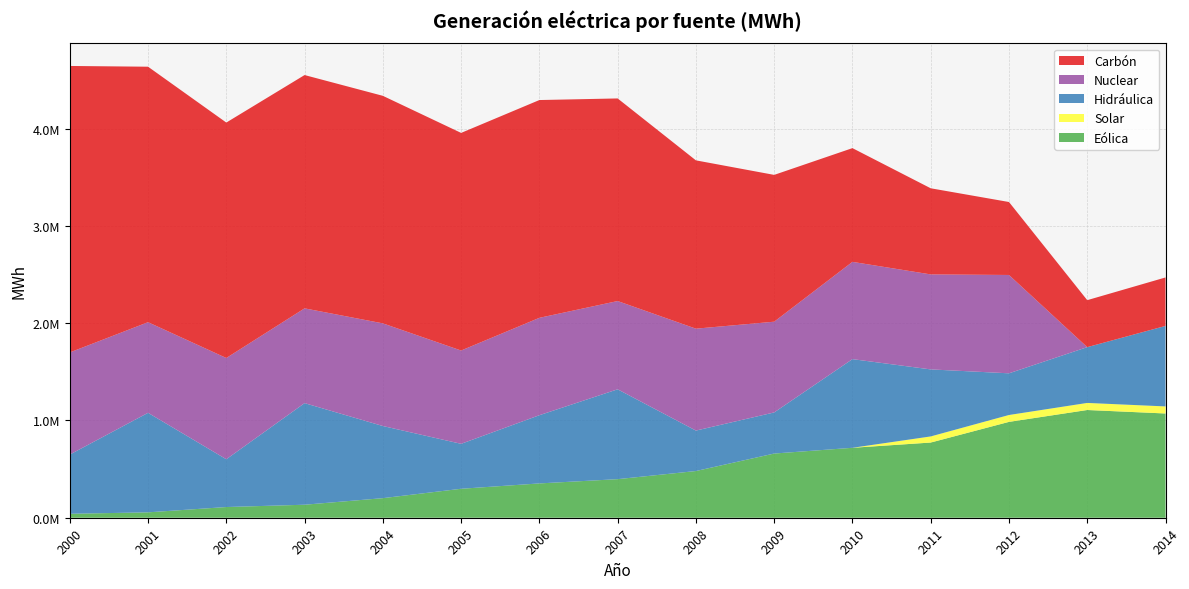

Reading right to left, transcribe all the data shown in this chart.

Eólica: 2014=1071803.0	2013=1107533.0	2012=985463.0	2011=773017.0	2010=719019.0	2009=660034.0	2008=480157.0	2007=396617.0	2006=352784.0	2005=297765.0	2004=201282.0	2003=133728.0	2002=110040.0	2001=55432.0	2000=40608.0
Solar: 2014=72658.0	2013=72814.0	2012=70778.0	2011=62869.0	2010=0.0	2009=0.0	2008=0.0	2007=0.0	2006=0.0	2005=0.0	2004=0.0	2003=0.0	2002=0.0	2001=0.0	2000=0.0
Hidráulica: 2014=827471.0	2013=573467.0	2012=428501.0	2011=689068.8	2010=911566.5	2009=422463.8	2008=415832.6	2007=923716.4	2006=701262.0	2005=462134.7	2004=741644.3	2003=1044432.7	2002=491148.8	2001=1023053.6	2000=608652.0
Nuclear: 2014=0.0	2013=0.0	2012=1011046.0	2011=976610.0	2010=999966.0	2009=932909.0	2008=1047775.0	2007=907484.0	2006=1001172.0	2005=959106.0	2004=1055323.0	2003=974385.0	2002=1041009.0	2001=931726.8	2000=1050013.0
Carbón: 2014=498299.0	2013=483032.0	2012=750151.0	2011=885501.9	2010=1169295.0	2009=1509370.0	2008=1730364.0	2007=2082970.0	2006=2239027.0	2005=2237334.0	2004=2339350.0	2003=2398582.0	2002=2420544.0	2001=2626765.0	2000=2945381.0